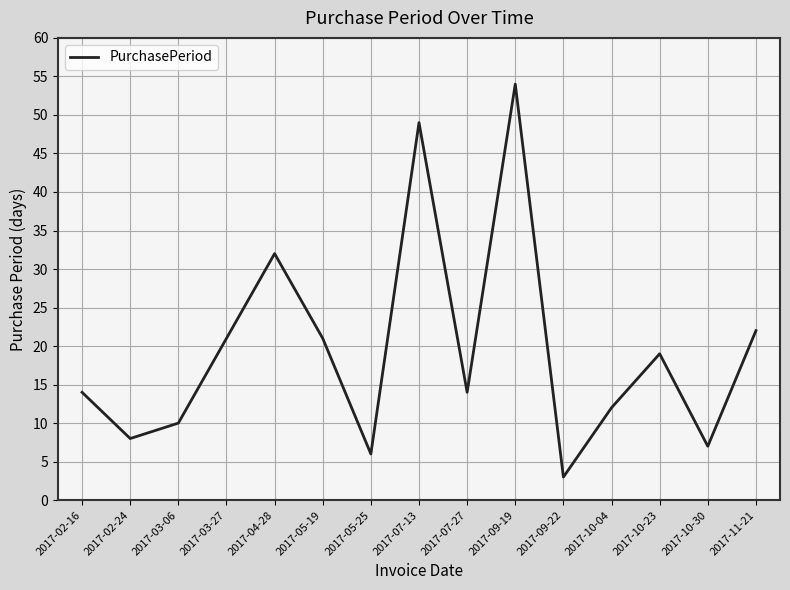

What position from the right is 2017-02-24?

14